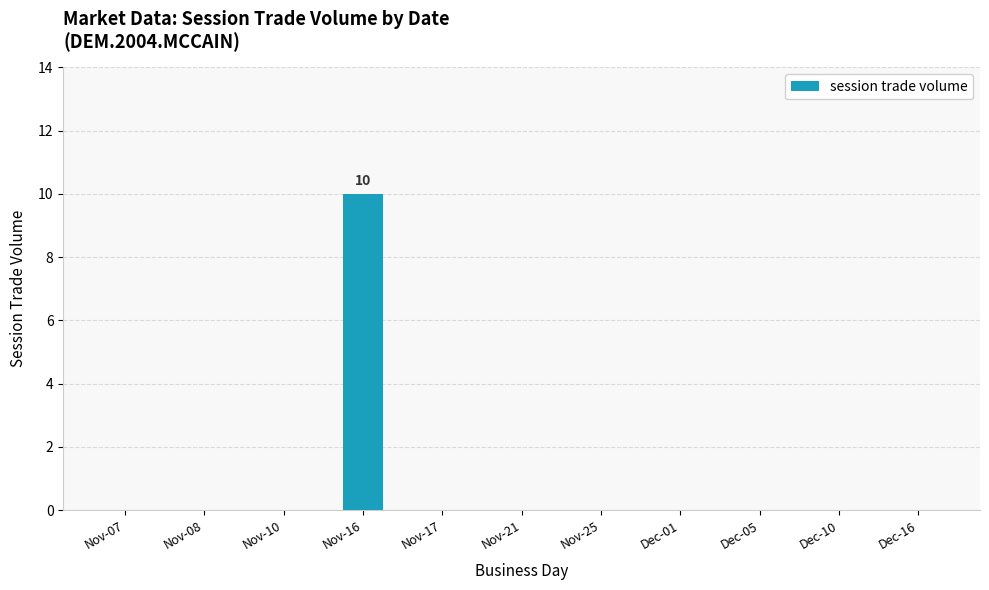

At which category does the chart reach its peak across all series?

Nov-16